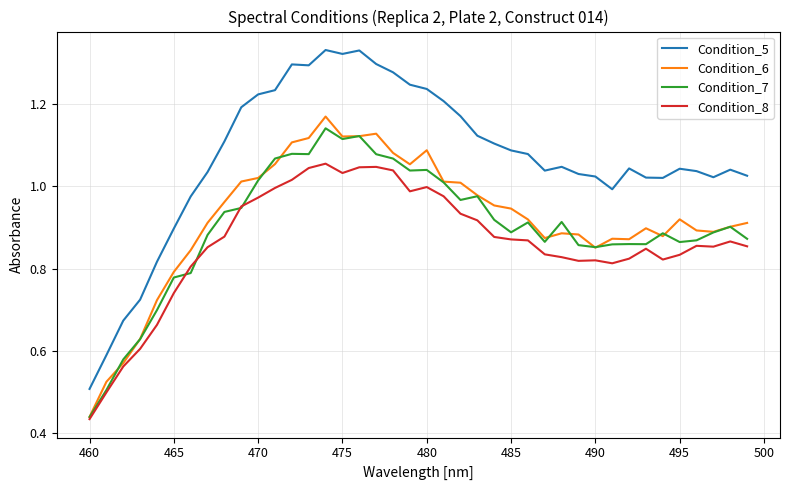

What are all the series names shown in the legend?

Condition_5, Condition_6, Condition_7, Condition_8